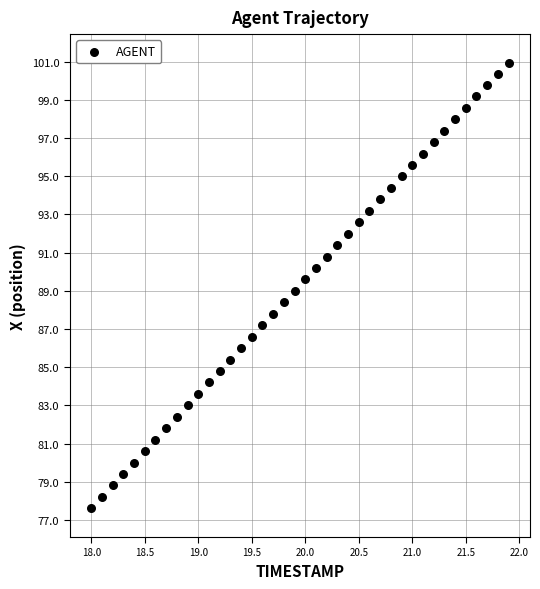

What is the range of X values (max minus min)?

3.9